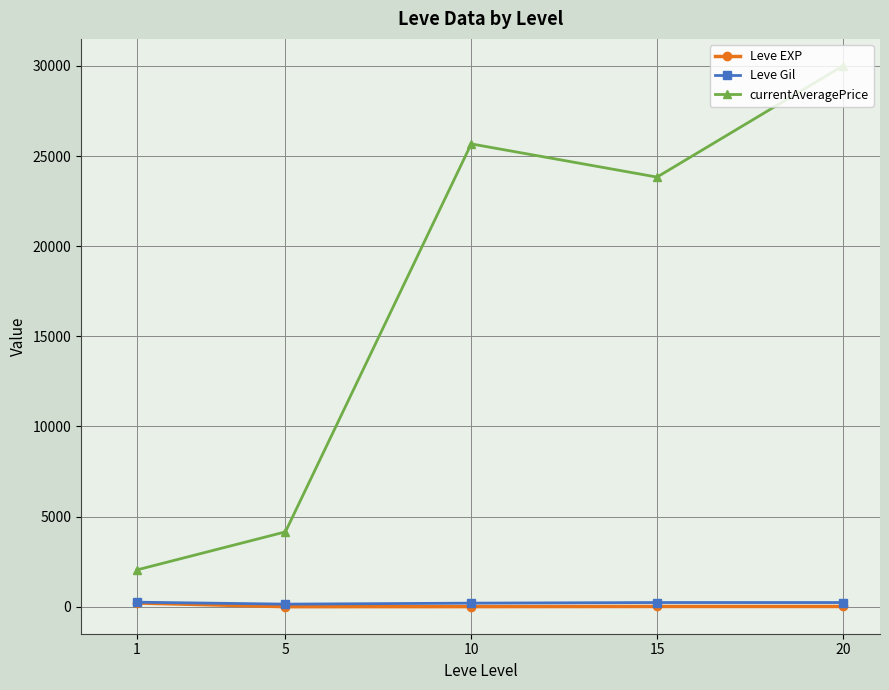

Rank the categories by currentAveragePrice value from lowest to highest.

1, 5, 15, 10, 20